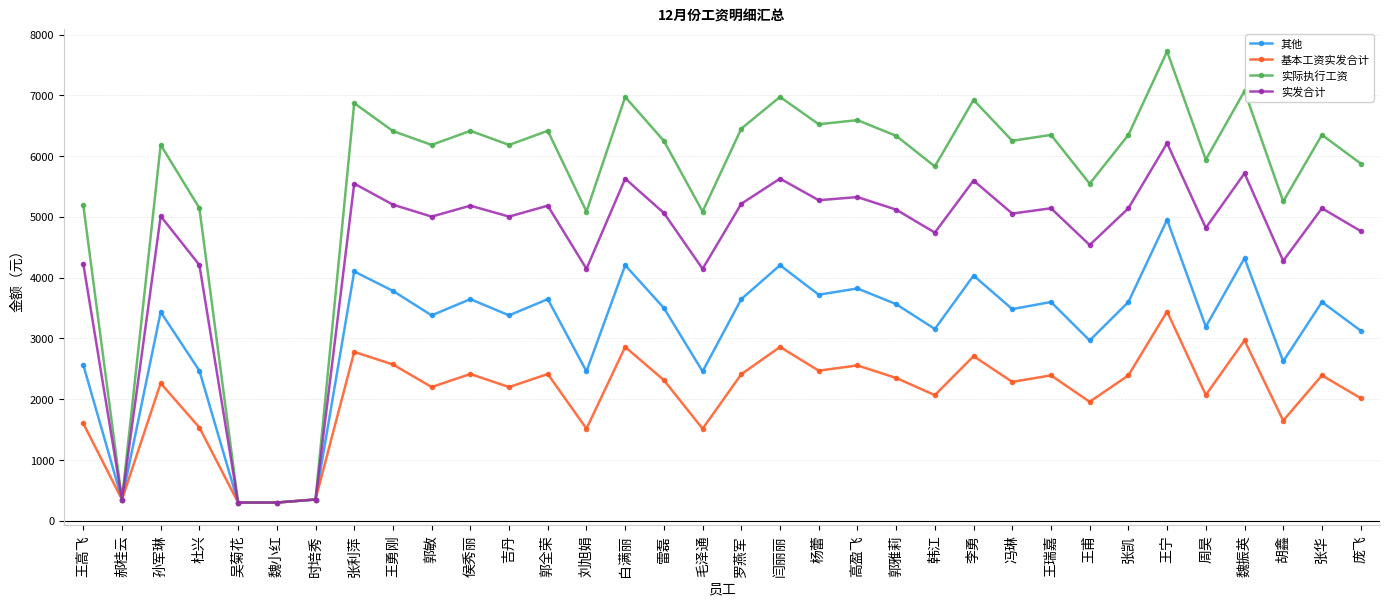

Is it true that 实际执行工资 equals 6253.0 at 冯琳?

True